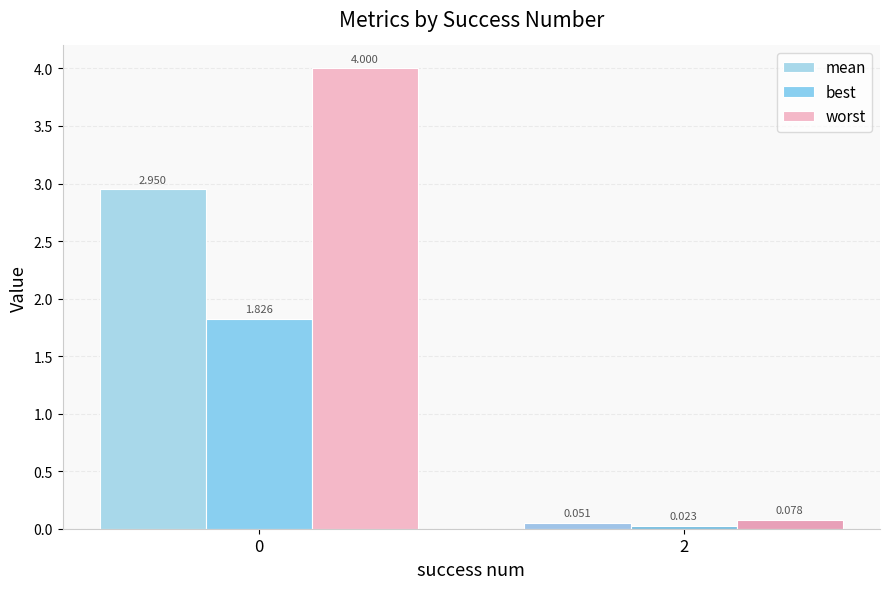

What is the spread (max minus min) of values at 0?

2.2